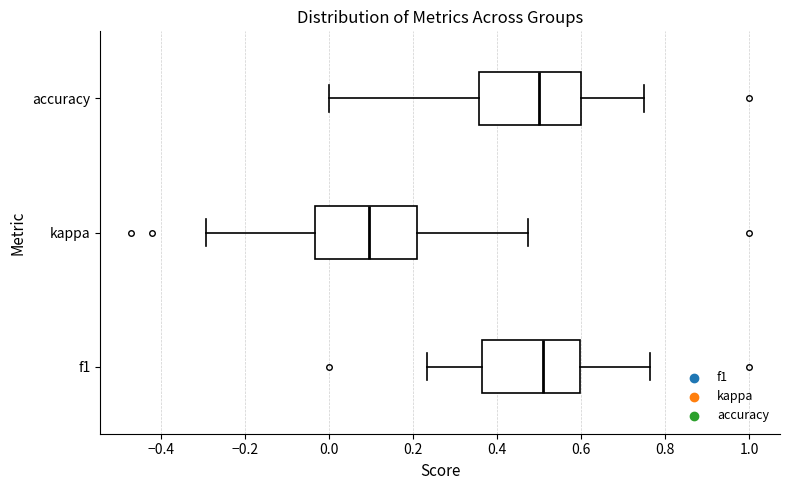

Reading bottom to top, transcribe this box plot: for each box, give where its median line is, the range the box spans, and where its two whiskers end, as read against the x-axis. The values are not printed on the chart, so give them approximately, as read against the axis.

f1: median 0.52, box 0.36 to 0.60, whiskers 0.24 to 0.76
kappa: median 0.10, box -0.04 to 0.22, whiskers -0.30 to 0.48
accuracy: median 0.50, box 0.36 to 0.60, whiskers 0.00 to 0.76